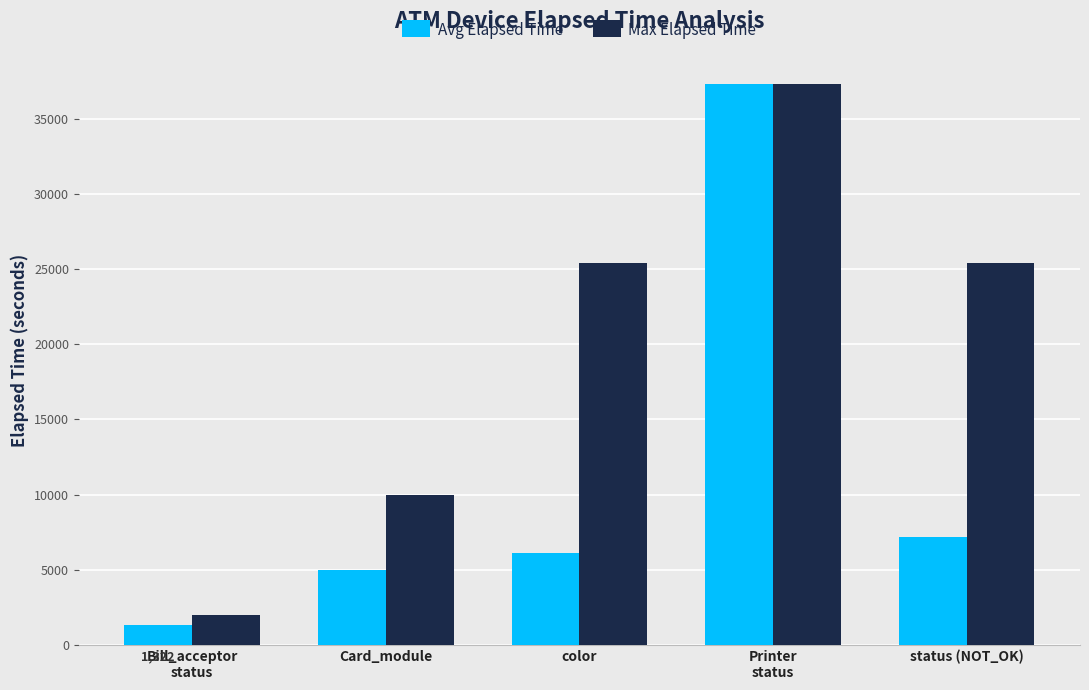

Count the number of data series in this chart.

2